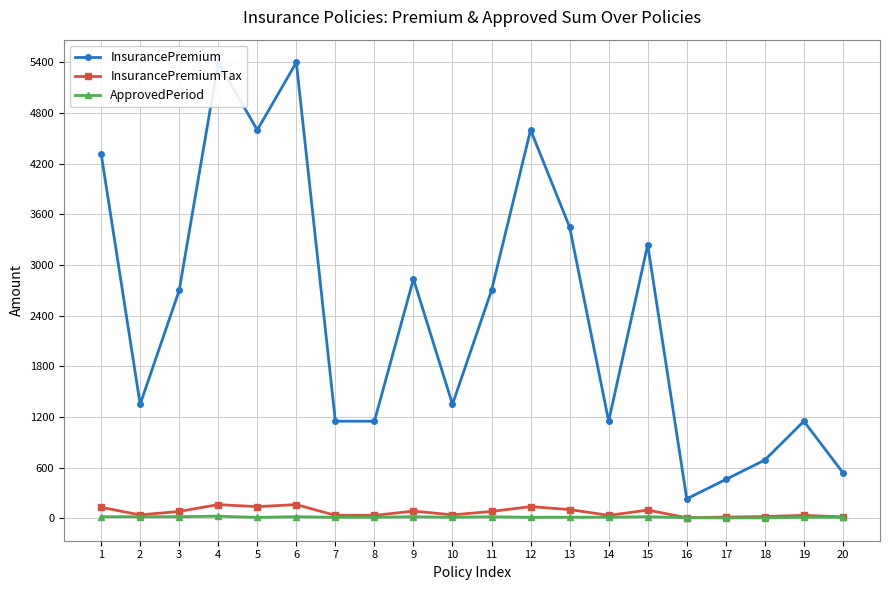

Reading left to right, what are all the values shown in this chart?

InsurancePremium: 1=4320.0	2=1350.0	3=2700.0	4=5400.0	5=4600.0	6=5400.0	7=1150.0	8=1150.0	9=2835.0	10=1350.0	11=2700.0	12=4600.0	13=3450.0	14=1150.0	15=3240.0	16=230.0	17=460.0	18=690.0	19=1150.0	20=540.0
InsurancePremiumTax: 1=129.6	2=40.5	3=81.0	4=162.0	5=138.0	6=162.0	7=34.5	8=34.5	9=85.0	10=40.5	11=81.0	12=138.0	13=103.5	14=34.5	15=97.2	16=6.9	17=13.8	18=20.7	19=34.5	20=16.2
ApprovedPeriod: 1=19.0	2=19.0	3=19.0	4=25.0	5=11.0	6=19.0	7=12.0	8=13.0	9=18.0	10=13.0	11=18.0	12=12.0	13=13.0	14=13.0	15=19.0	16=7.0	17=4.0	18=6.0	19=12.0	20=13.0